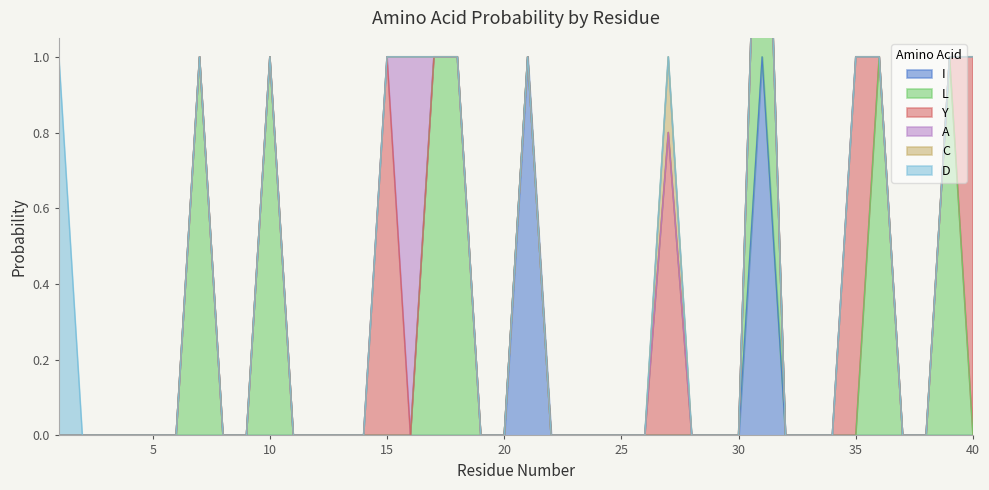

Which series has the widest spread of values?

I